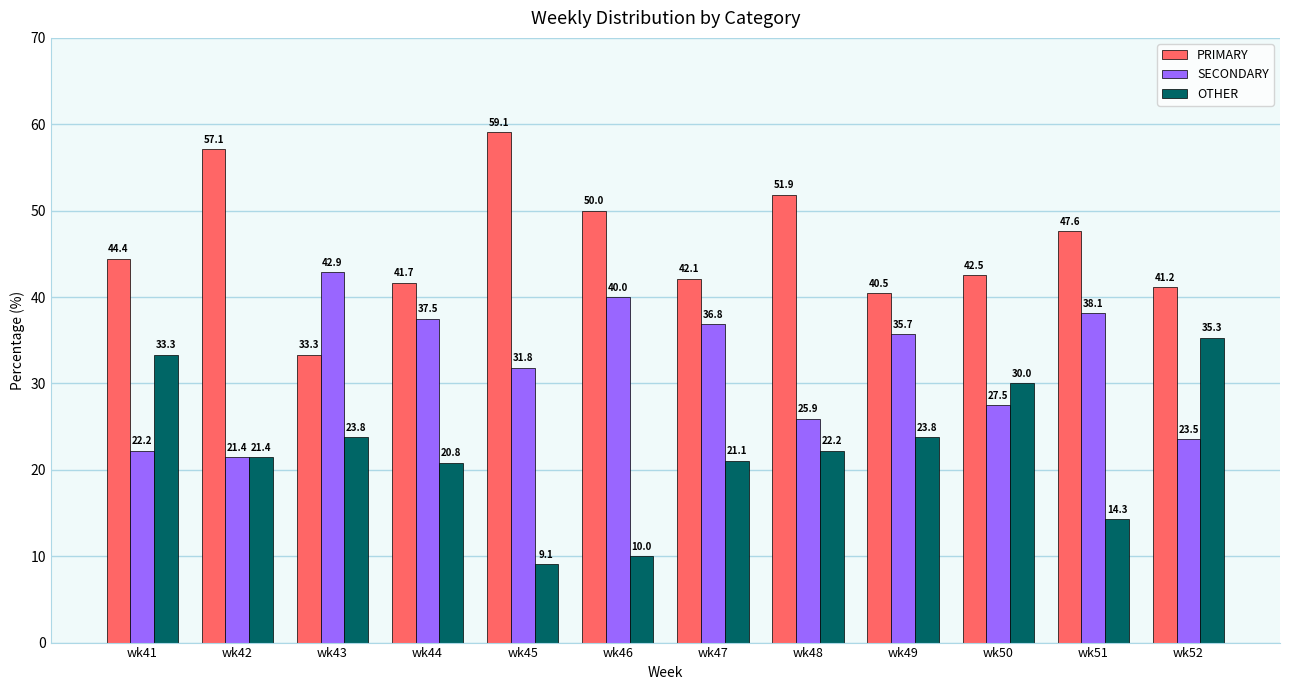

Which label corresponds to the smallest value in the chart?

wk45